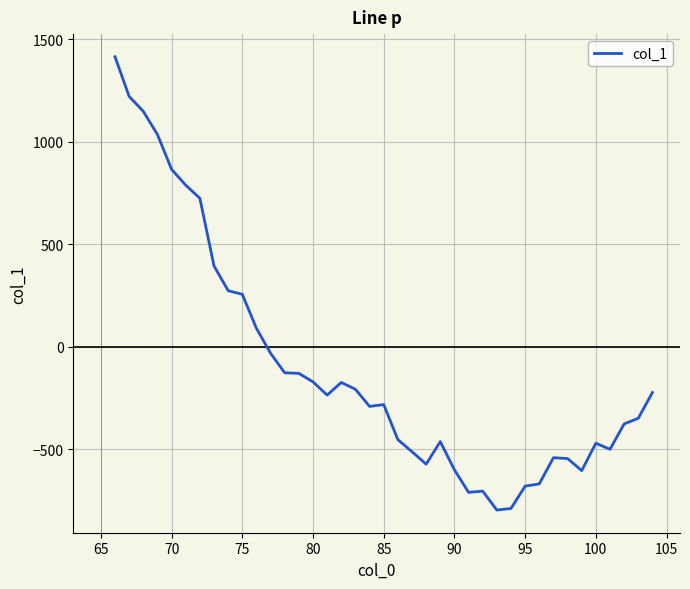

What is the difference between the maximum and minimum values?

2211.2